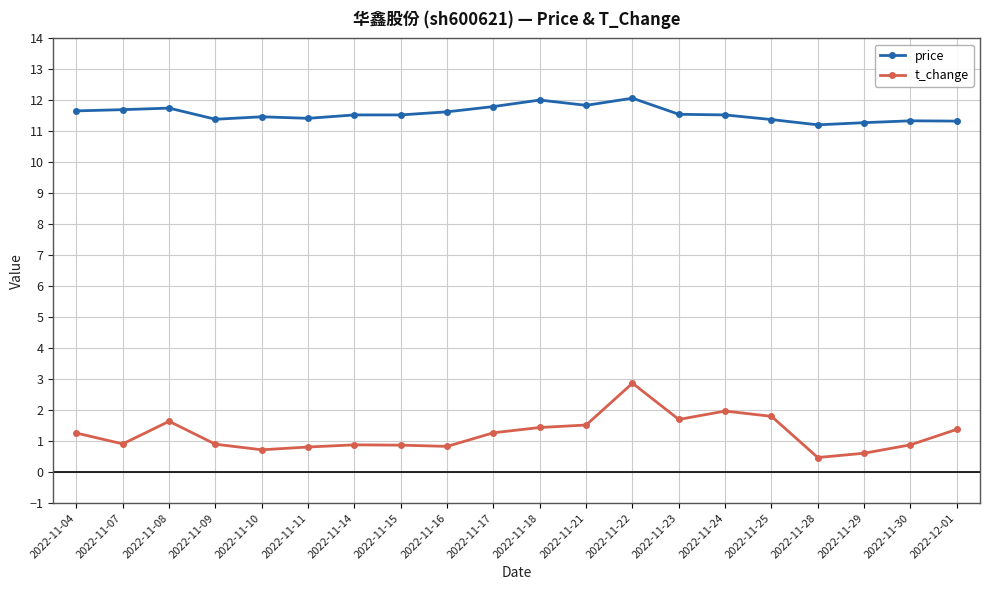

At which label does t_change reach its peak?

2022-11-22